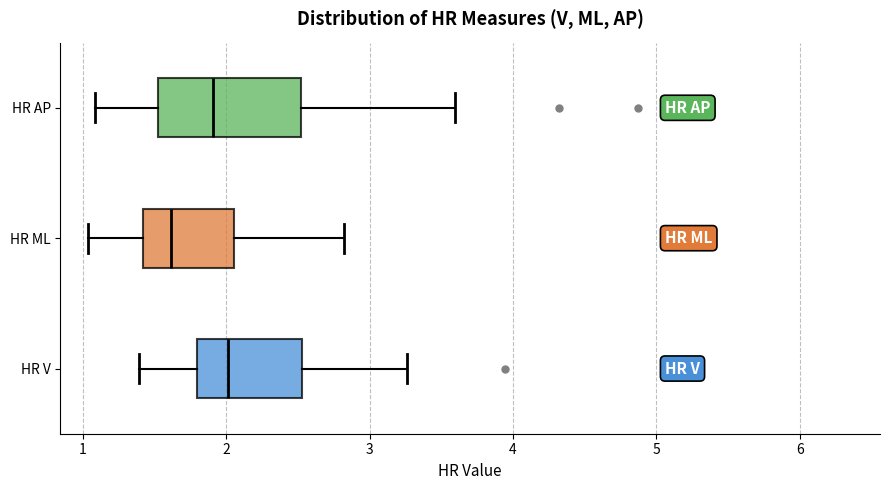

Reading bottom to top, transcribe this box plot: for each box, give where its median line is, the range the box spans, and where its two whiskers end, as read against the x-axis. The values are not printed on the chart, so give them approximately, as read against the axis.

HR V: median 2.0, box 1.8 to 2.5, whiskers 1.4 to 3.3
HR ML: median 1.6, box 1.4 to 2.1, whiskers 1.0 to 2.8
HR AP: median 1.9, box 1.5 to 2.5, whiskers 1.1 to 3.6